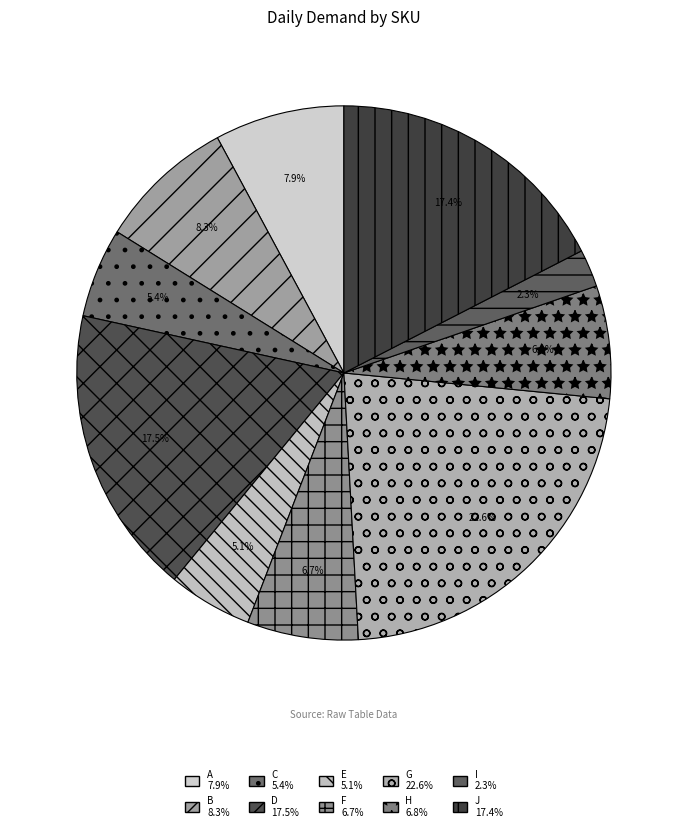

Is it true that B is 1% of the pie?

False